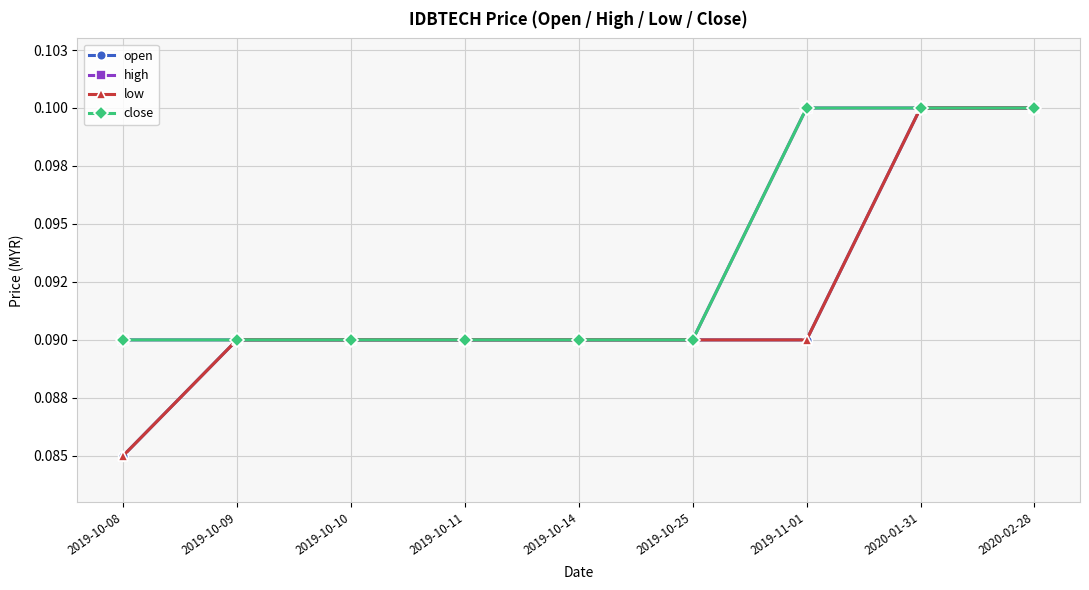

Between 2019-10-09 and 2019-11-01, which is larger?

2019-10-09